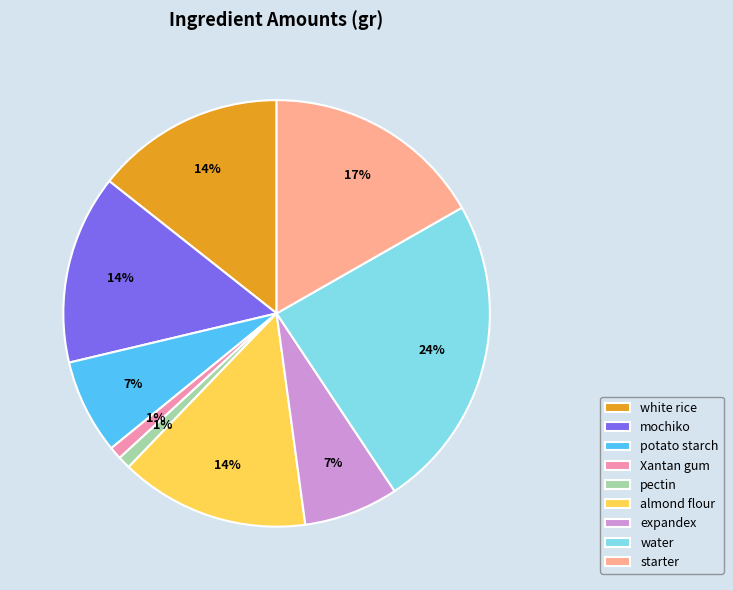

Is it true that Xantan gum is 11% of the pie?

False